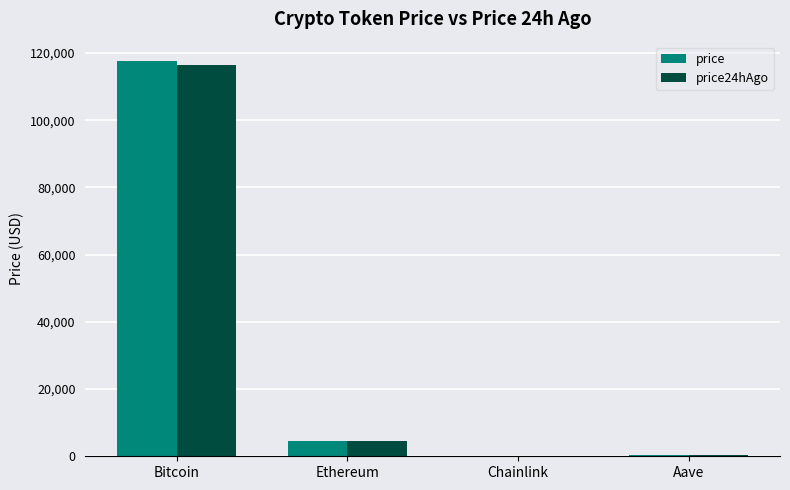

Count the number of data series in this chart.

2